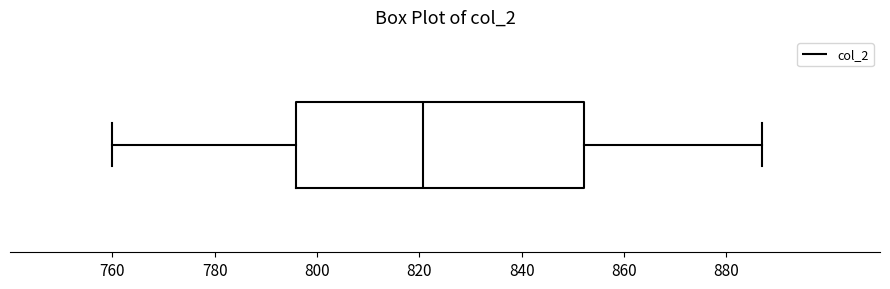

Where does the left whisker of the box end on the x-axis? The values are not printed on the chart, so give them approximately, as read against the axis.

760